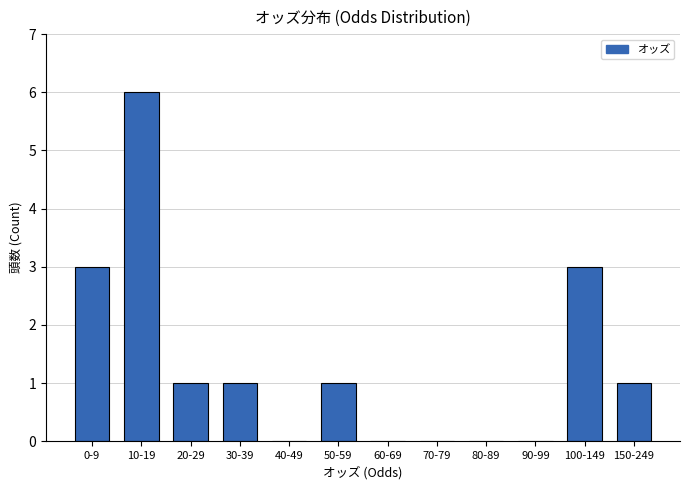

Reading left to right, transcribe all the data shown in this chart.

0-9=3	10-19=6	20-29=1	30-39=1	40-49=0	50-59=1	60-69=0	70-79=0	80-89=0	90-99=0	100-149=3	150-249=1